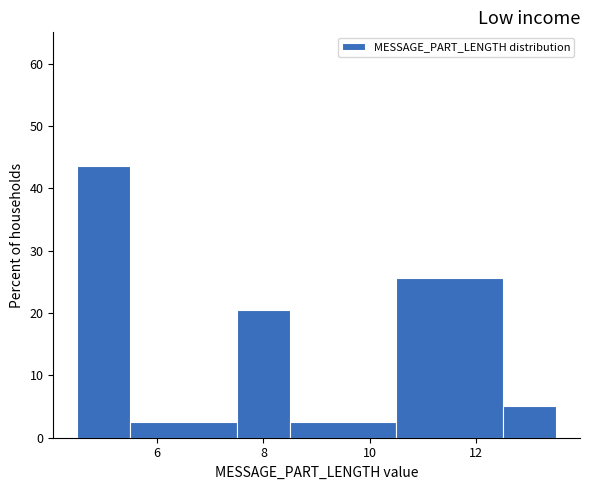

Reading left to right, list every bar in this chart as the range it spans on the x-axis followed by its height. Neither the bar edges nor the heights are printed on the chart, so give them approximately, as read against the axes.

4.5 to 5.5: 44
5.5 to 7.5: 3
7.5 to 8.5: 21
8.5 to 10.5: 3
10.5 to 12.5: 26
12.5 to 13.5: 5